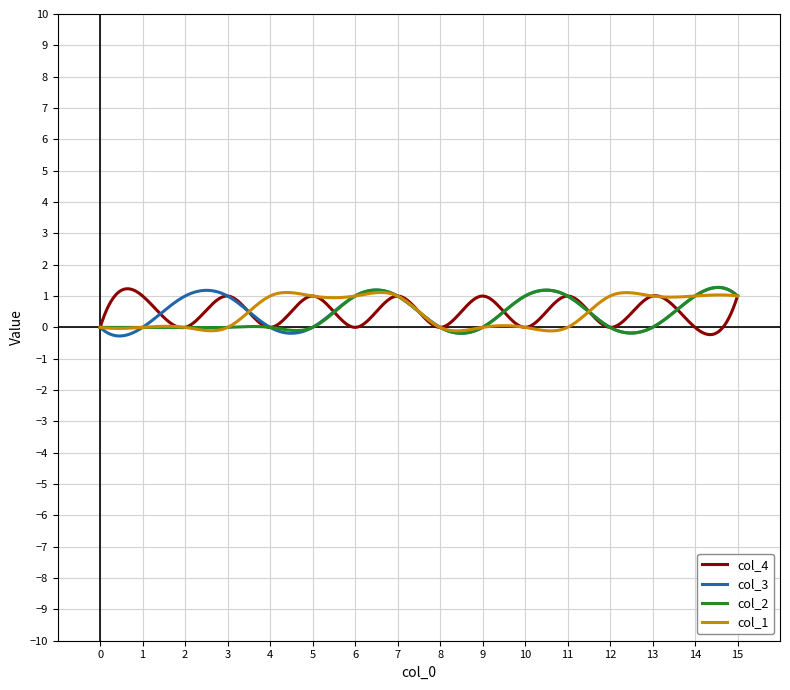

How many lines are shown in the chart?

4